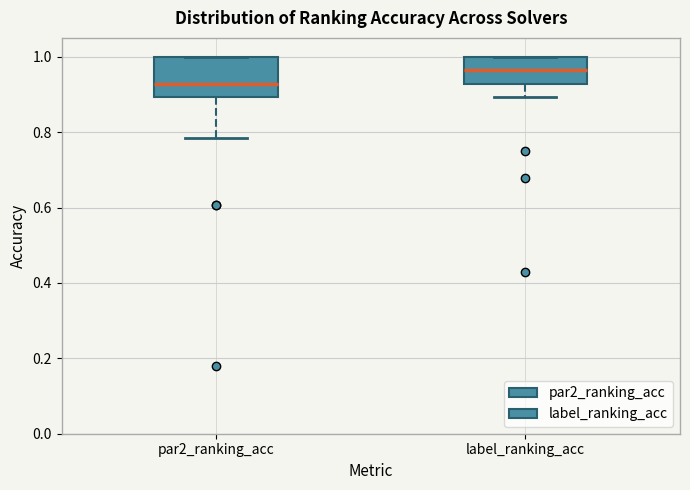

Where does the median line of the box for label_ranking_acc sit on the y-axis? The values are not printed on the chart, so give them approximately, as read against the axis.

0.96